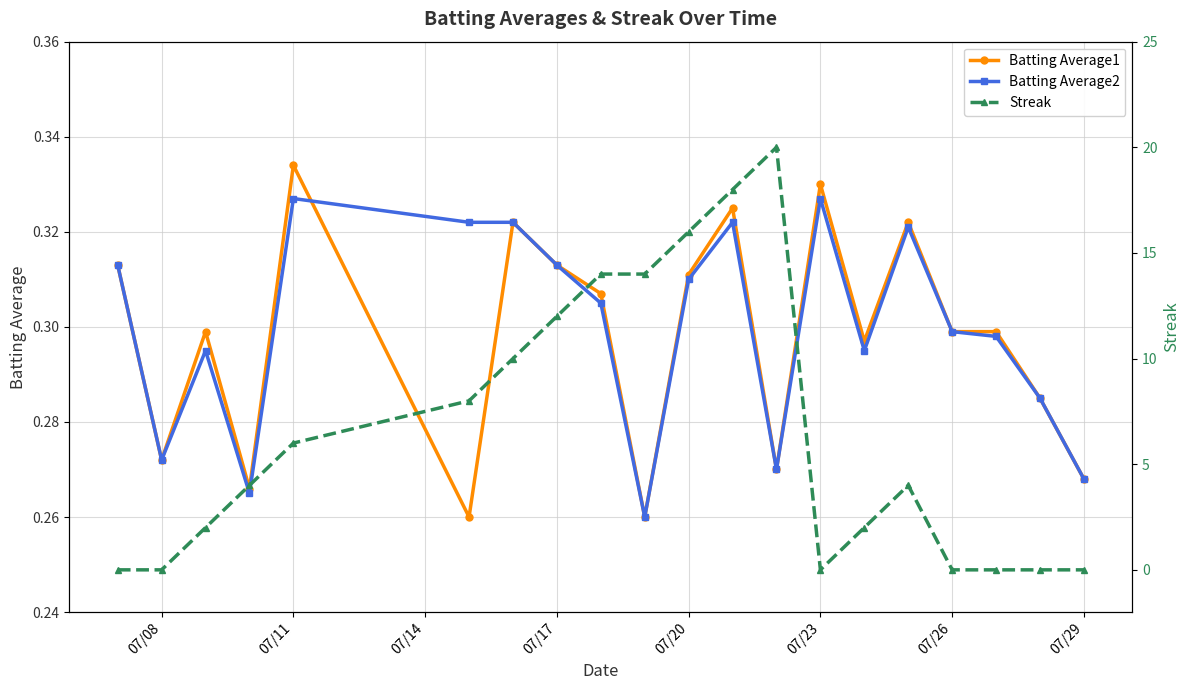

How many Batting Average2 values are between 0 and 1?

20